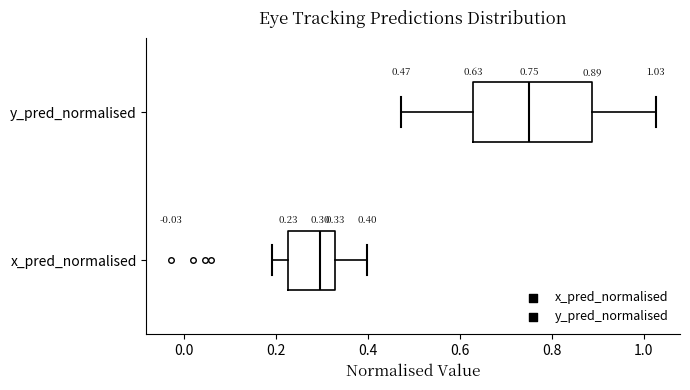

Which box is the widest, from its left edge to its right edge?

y_pred_normalised